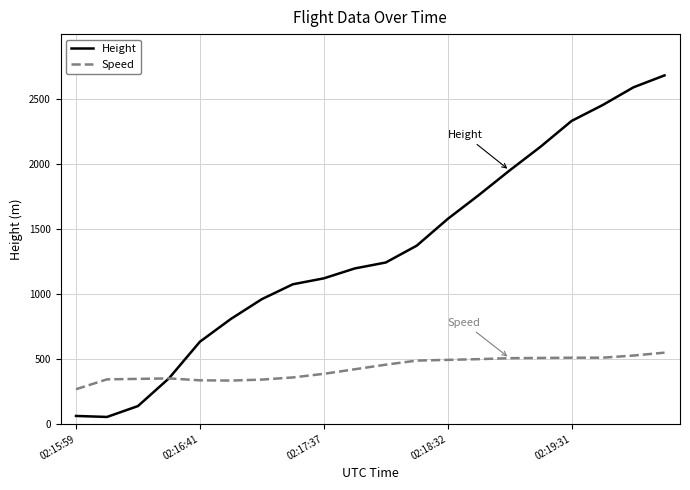

What is the maximum value for Speed?

548.2